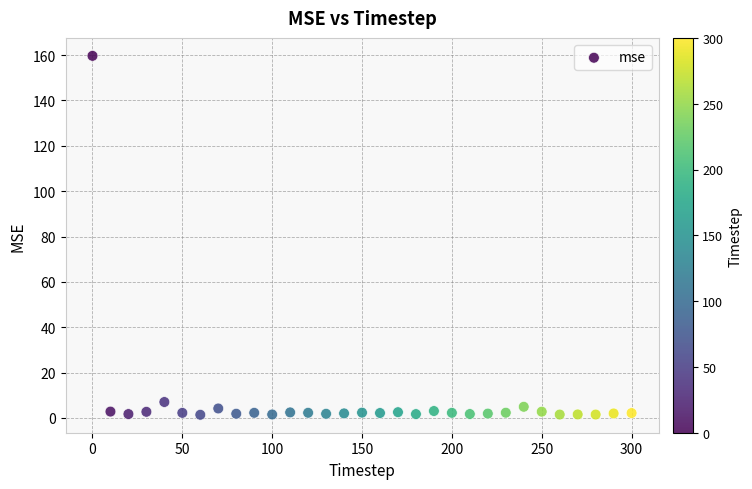

What is the range of Y values (max minus min)?

158.3